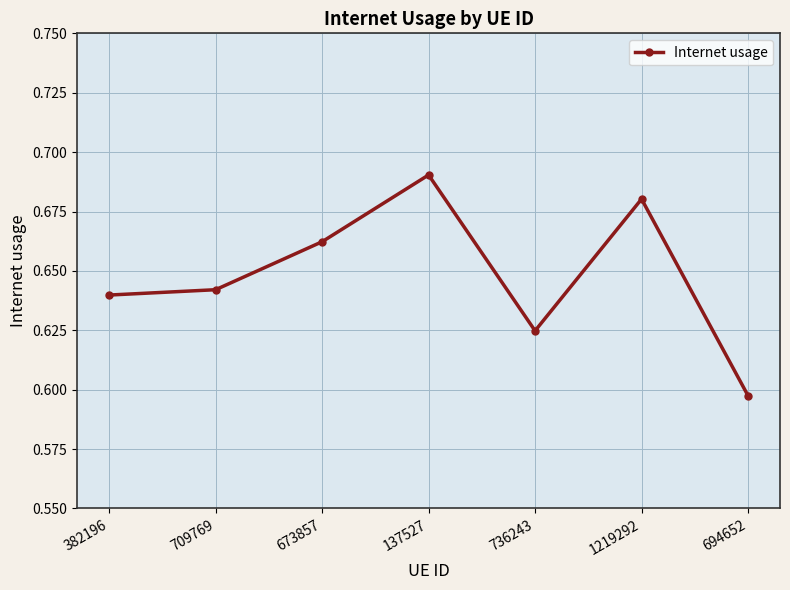

How many points are lower than both their immediate neighbors (excluding endpoints)?

1